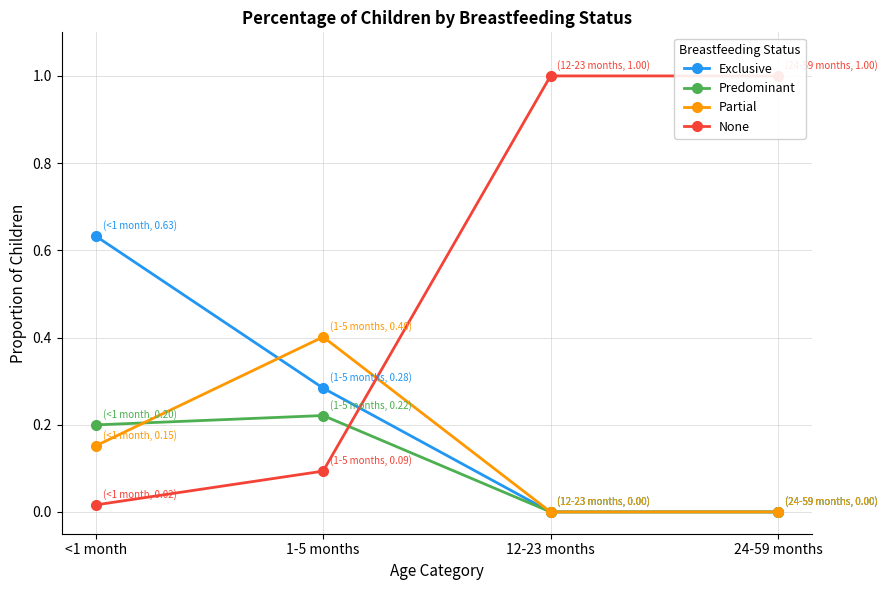

Reading left to right, list all the values displayed in this chart.

Exclusive: <1 month=0.6	1-5 months=0.3	12-23 months=0.0	24-59 months=0.0
Predominant: <1 month=0.2	1-5 months=0.2	12-23 months=0.0	24-59 months=0.0
Partial: <1 month=0.2	1-5 months=0.4	12-23 months=0.0	24-59 months=0.0
None: <1 month=0.0	1-5 months=0.1	12-23 months=1.0	24-59 months=1.0